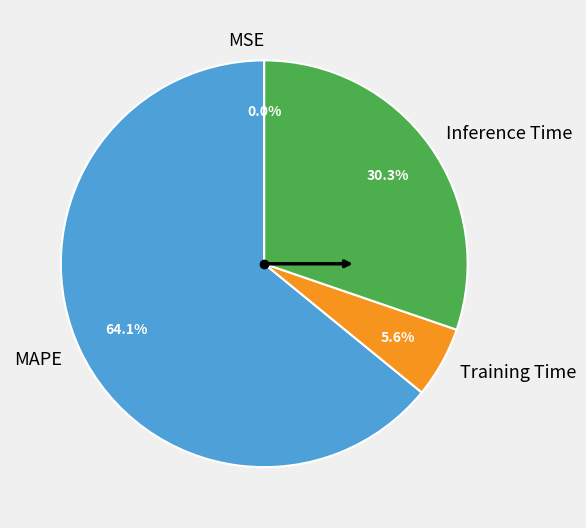

To the nearest percent, what portion does Training Time represent?

6%